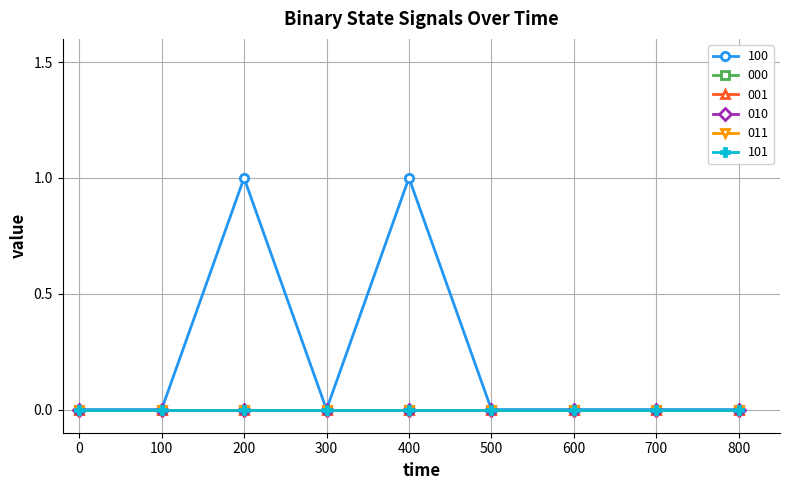

Reading left to right, transcribe all the data shown in this chart.

100: 0	0	1	0	1	0	0	0	0
000: 0	0	0	0	0	0	0	0	0
001: 0	0	0	0	0	0	0	0	0
010: 0	0	0	0	0	0	0	0	0
011: 0	0	0	0	0	0	0	0	0
101: 0	0	0	0	0	0	0	0	0